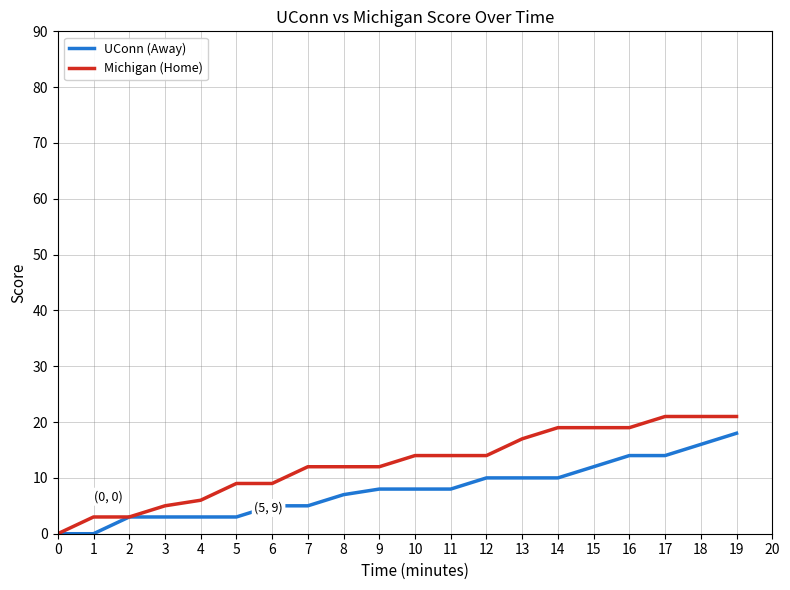

What is the sum of the Michigan (Home) values at 11 and 12?

28